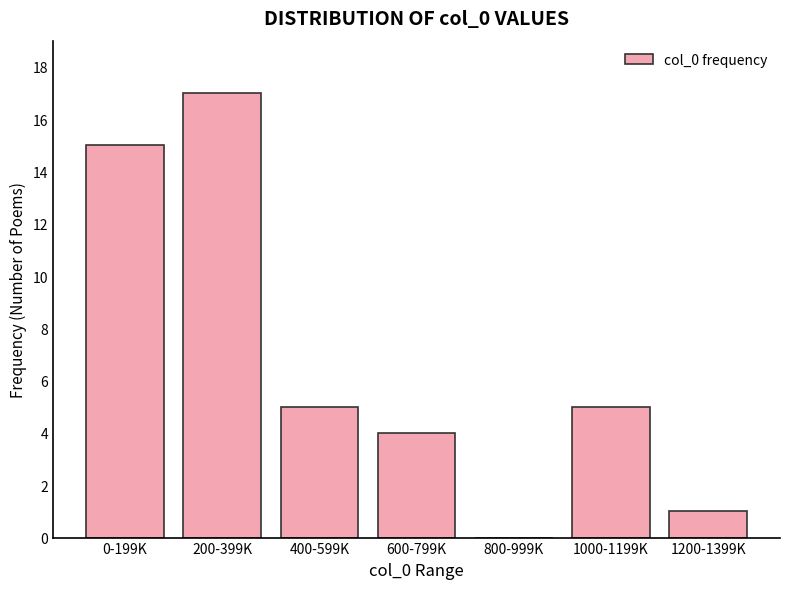

Reading left to right, extract all data points from this chart.

0-199K=15	200-399K=17	400-599K=5	600-799K=4	800-999K=0	1000-1199K=5	1200-1399K=1